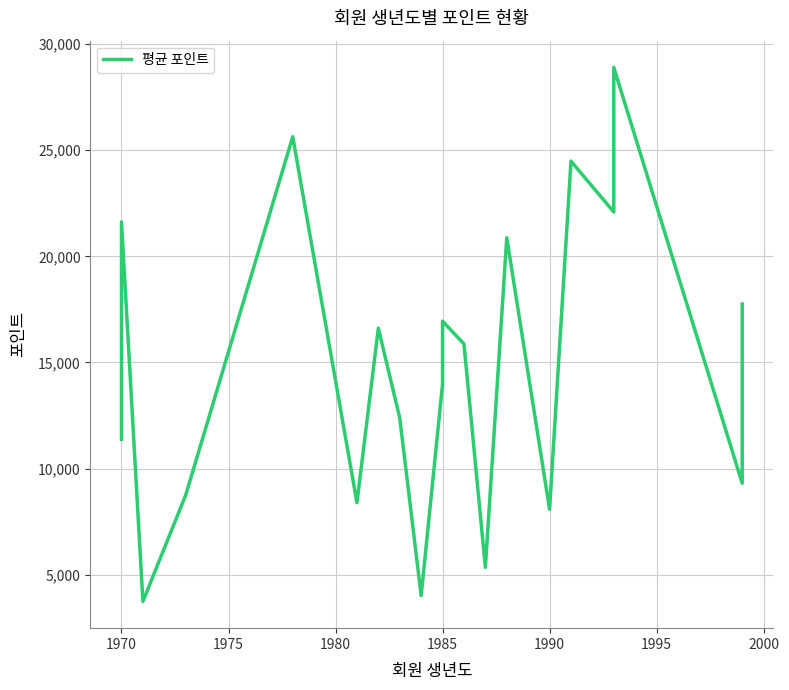

How many interior local valleys (lower than both neighbors) does the data have?

7